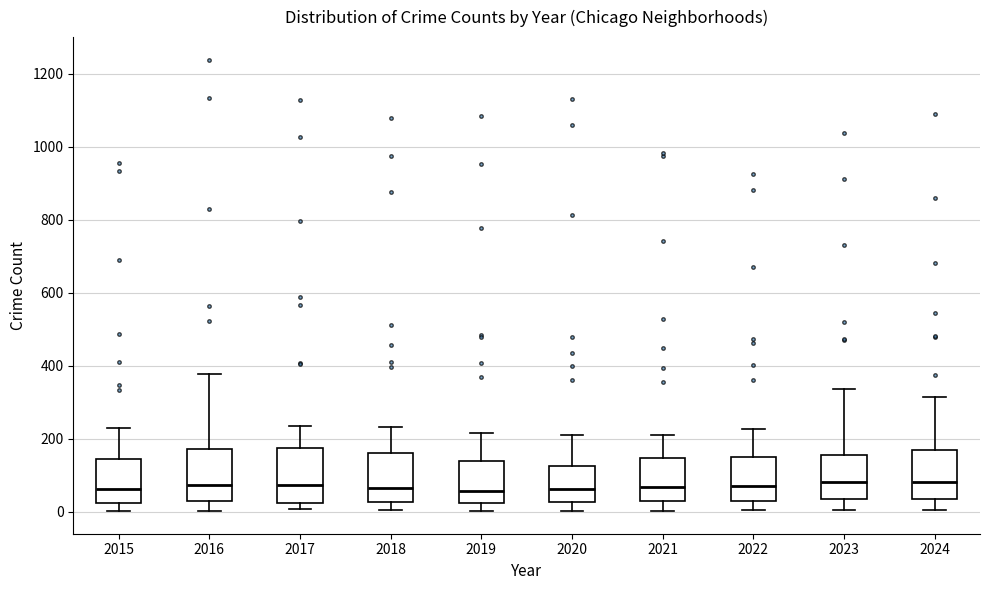

Reading left to right, transcribe this box plot: for each box, give where its median line is, the range the box spans, and where its two whiskers end, as read against the y-axis. The values are not printed on the chart, so give them approximately, as read against the axis.

2015: median 60, box 20 to 140, whiskers 0 to 240
2016: median 80, box 20 to 180, whiskers 0 to 380
2017: median 80, box 20 to 180, whiskers 0 to 240
2018: median 60, box 20 to 160, whiskers 0 to 240
2019: median 60, box 20 to 140, whiskers 0 to 220
2020: median 60, box 20 to 120, whiskers 0 to 220
2021: median 60, box 40 to 140, whiskers 0 to 220
2022: median 80, box 20 to 140, whiskers 0 to 220
2023: median 80, box 40 to 160, whiskers 0 to 340
2024: median 80, box 40 to 180, whiskers 0 to 320